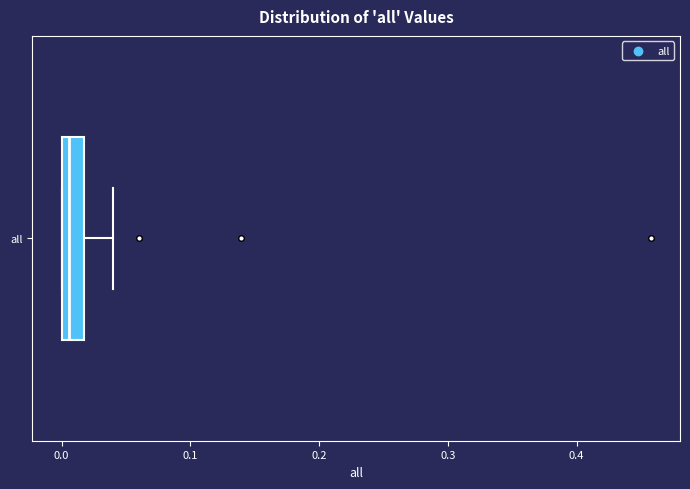

Where does the median line of the box for all sit on the x-axis? The values are not printed on the chart, so give them approximately, as read against the axis.

0.01